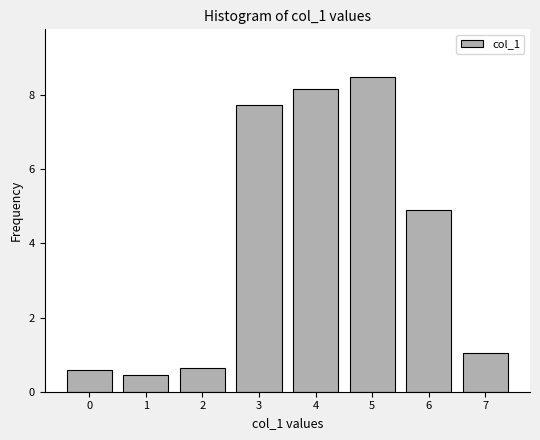

Reading left to right, what are all the values shown in this chart?

0=0.6	1=0.4	2=0.6	3=7.7	4=8.2	5=8.5	6=4.9	7=1.0